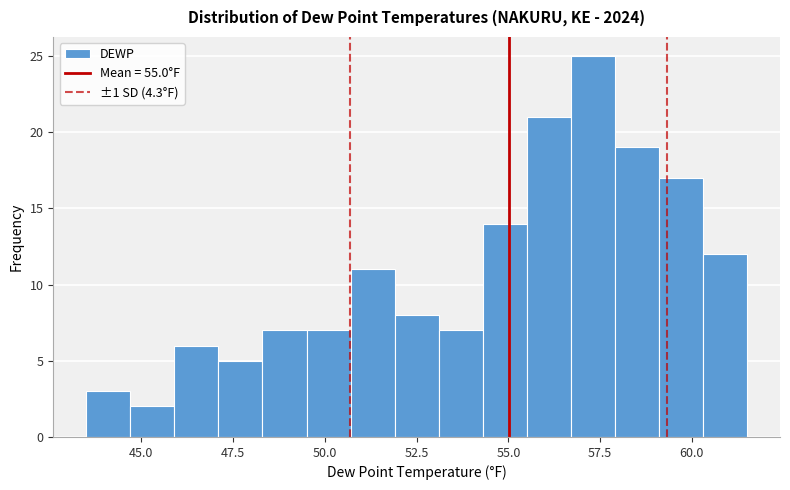

Around what value on the x-axis is the tallest bar? Give the approximate position of its centre, as read against the axis.

57.5